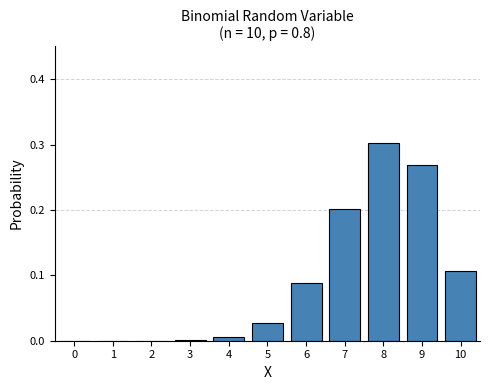

Is it true that the value at 5 is 0.0?

True